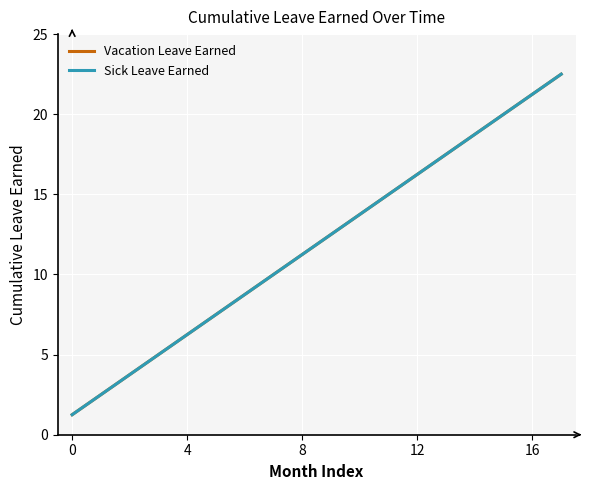

Is this an area chart (filled region under the line)?

No